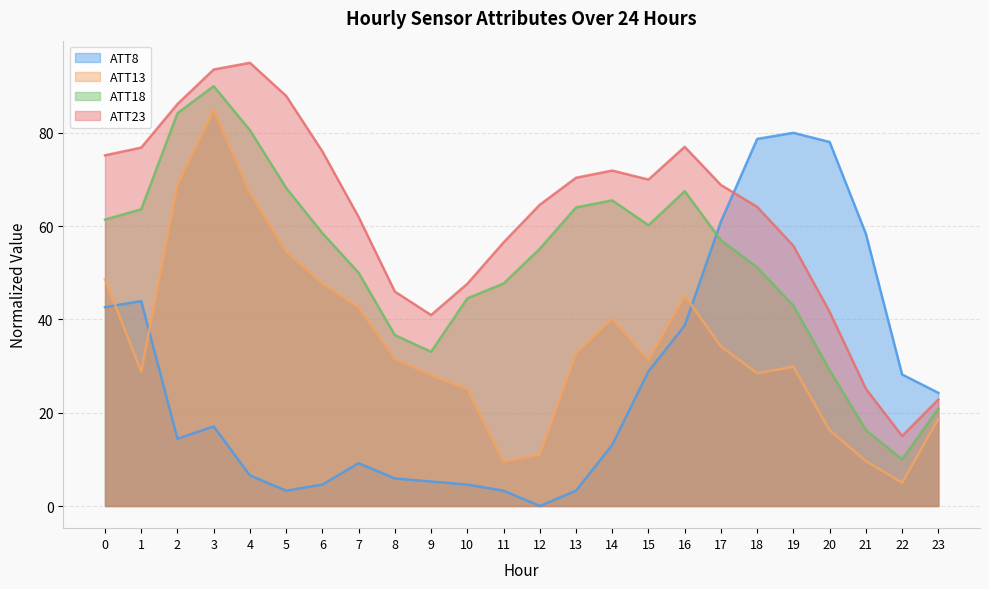

How many data points in ATT23 are less than 68?

12